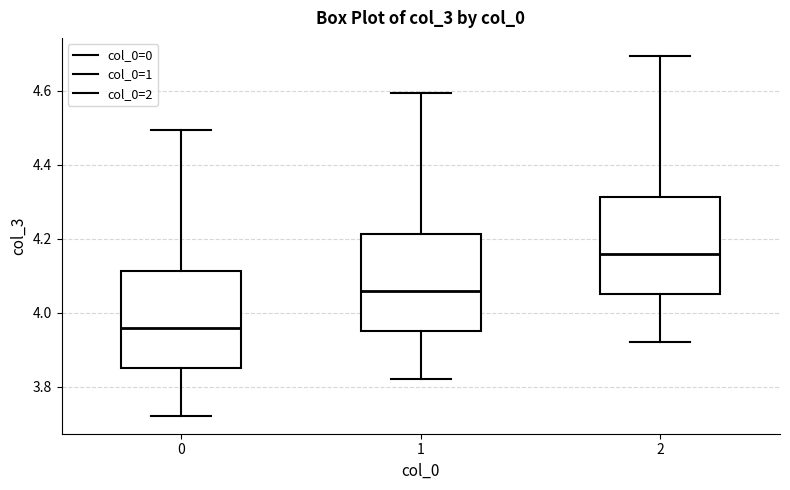

Which box's median line is the lowest?

0